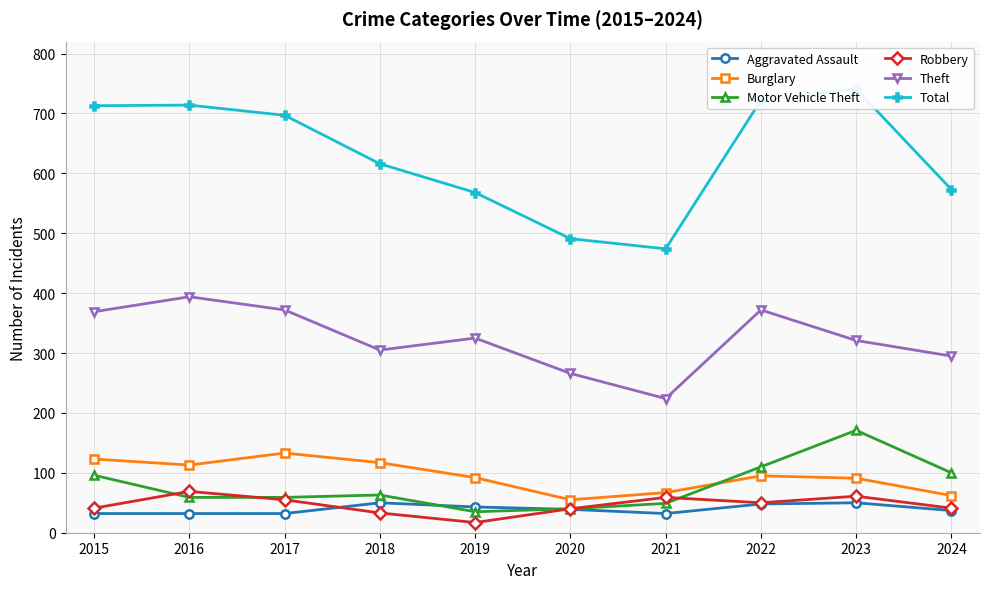

True or false: Theft has a value of 478 at 2024.

False